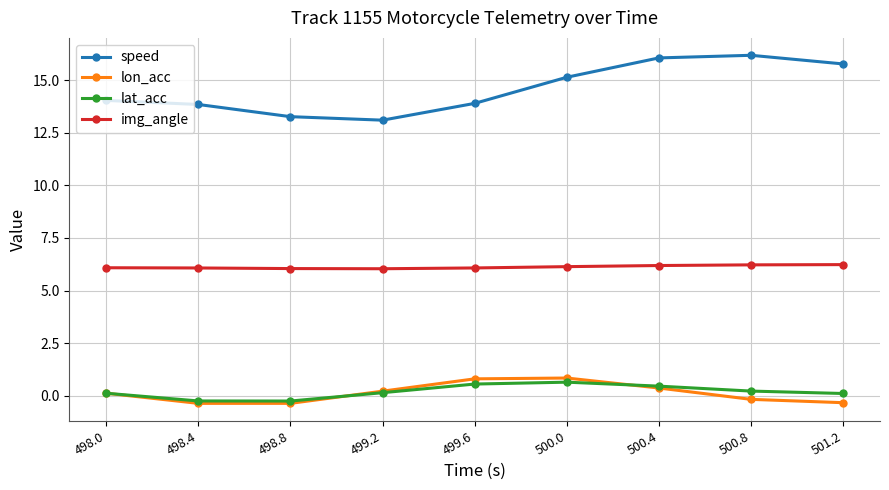

What are all the series names shown in the legend?

speed, lon_acc, lat_acc, img_angle